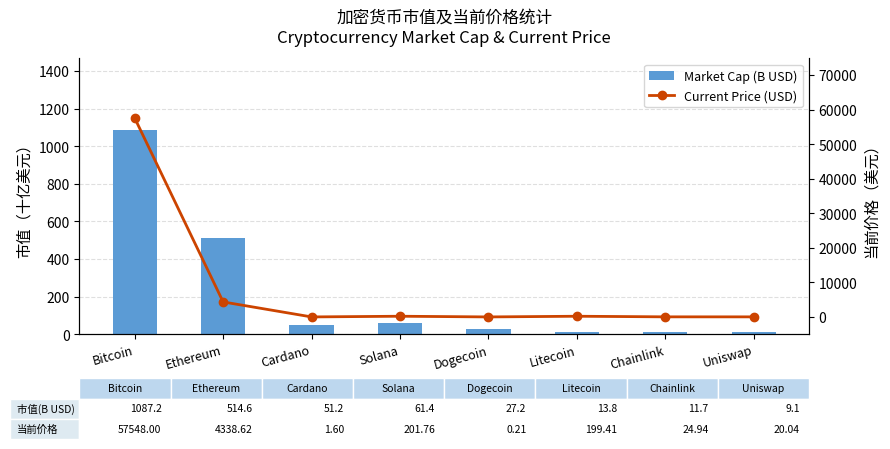

What is the value of the Market Cap (B USD) bar at the 5th from the left?

27.2